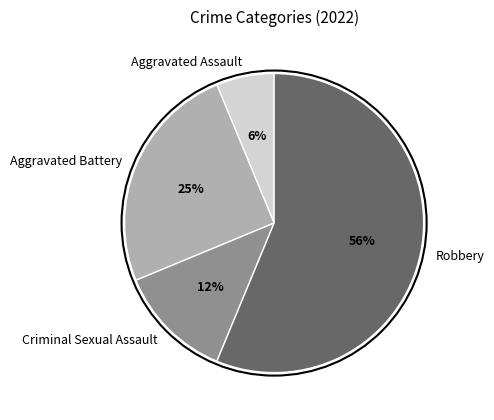

How many segments does this pie chart have?

4